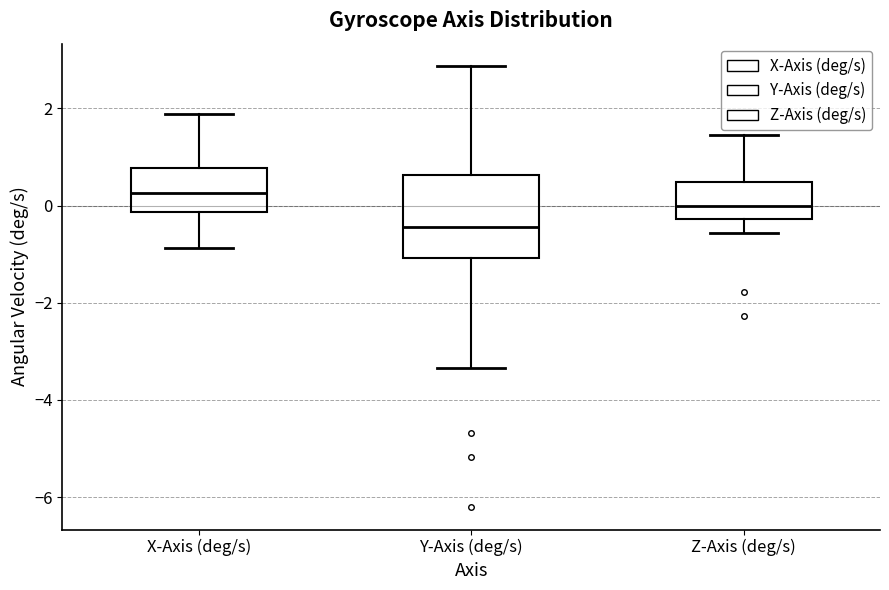

Which box has the highest median line?

X-Axis (deg/s)